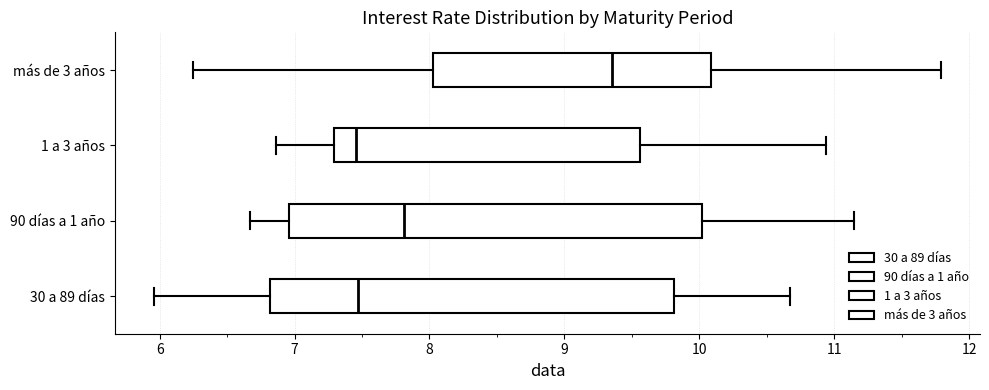

Where is the left edge of the box for 90 días a 1 año on the x-axis? The values are not printed on the chart, so give them approximately, as read against the axis.

7.0